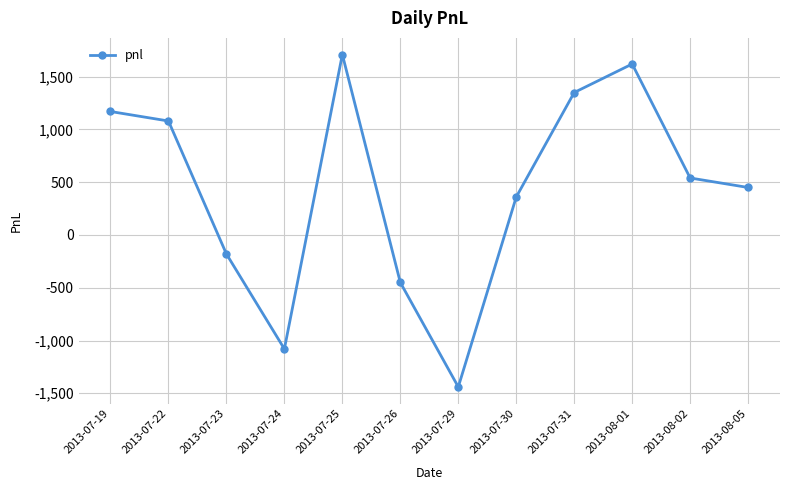

Between 2013-07-26 and 2013-07-19, which is larger?

2013-07-19